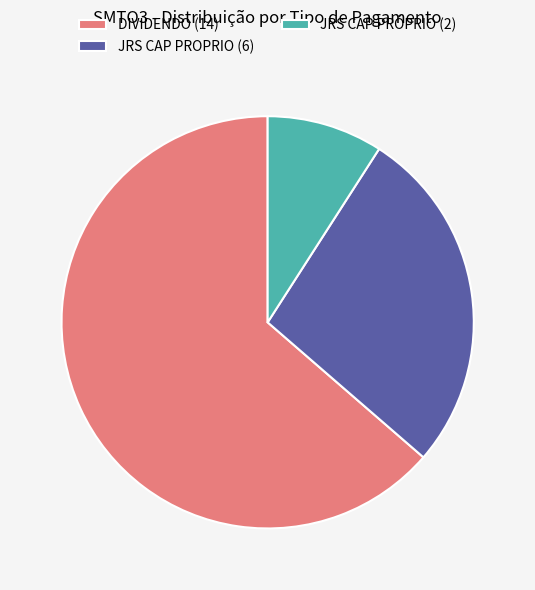

Which slice is the smallest?

JRS CAP PRÓPRIO